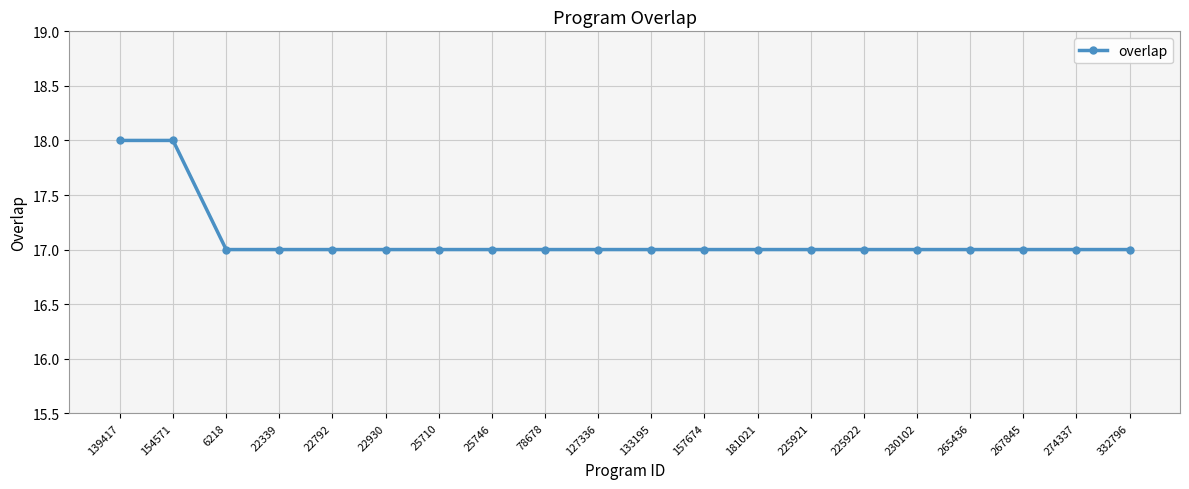

What is the label of the 5th point from the right?

230102